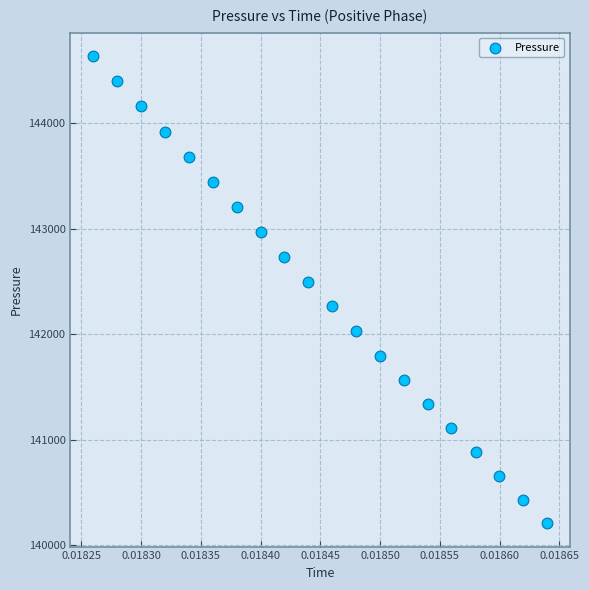

What is the range of Y values (max minus min)?

4433.8